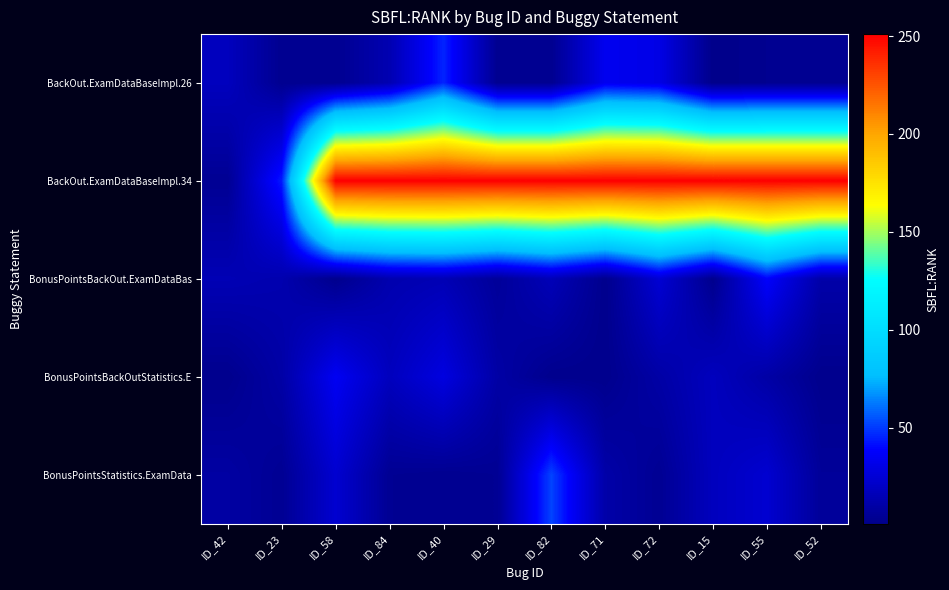

At how many categories does at least one series exceed 21?

11